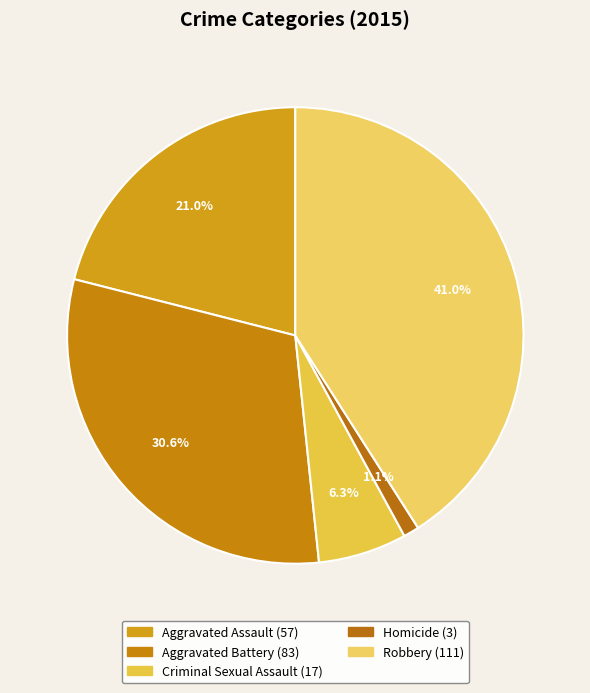

To the nearest percent, what portion does Robbery represent?

41%